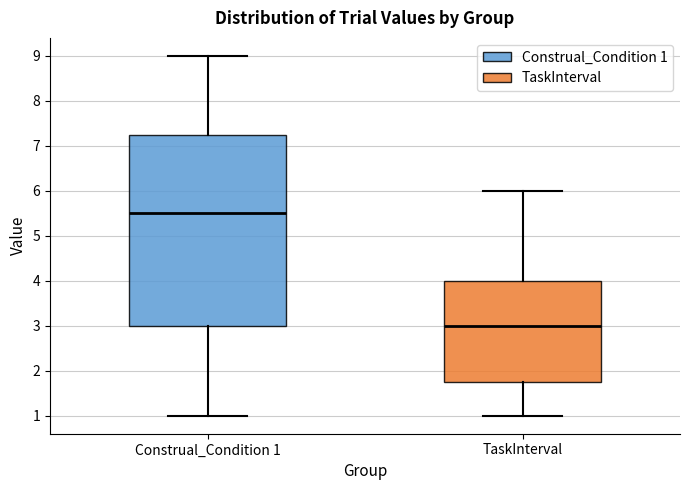

Where is the upper edge of the box for Construal_Condition 1 on the y-axis? The values are not printed on the chart, so give them approximately, as read against the axis.

7.3